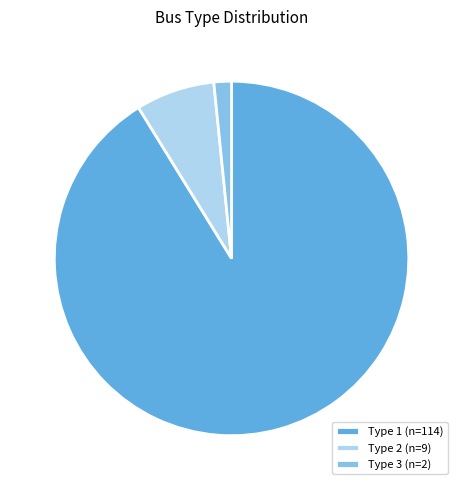

Approximately how many times larger is the value at Type 1 compared to Type 2?

12.7